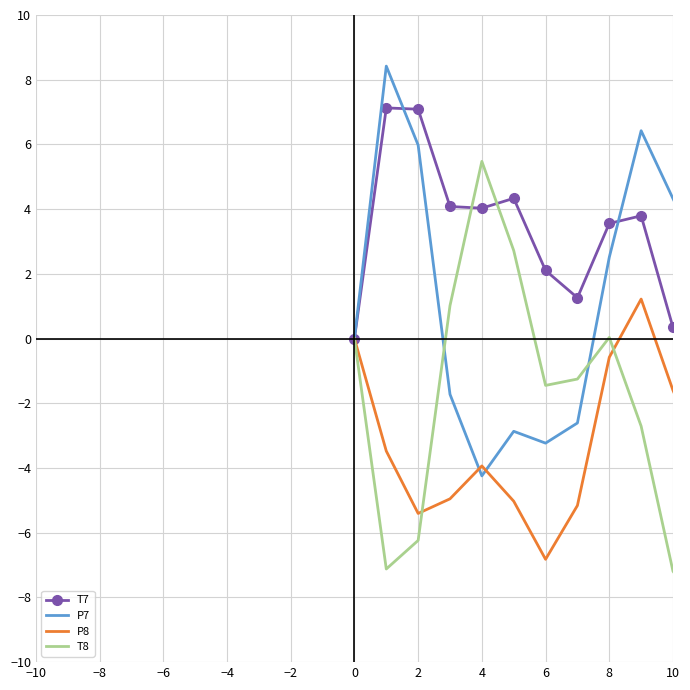

How many values in the T7 series exceed 3?

10